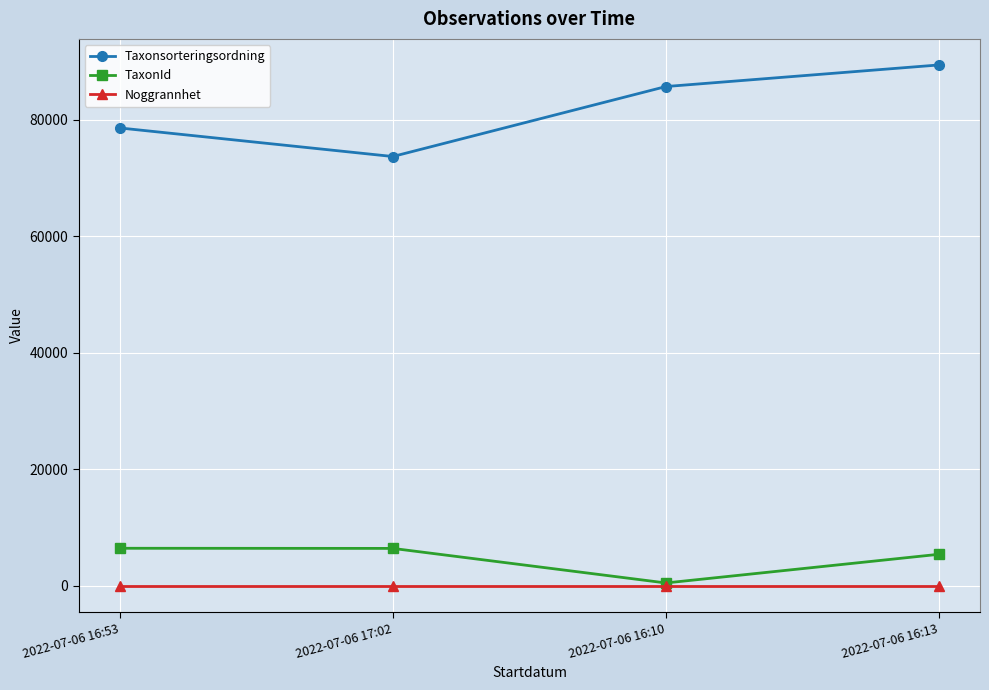

List the labels in order of Taxonsorteringsordning value, largest first.

2022-07-06 16:13, 2022-07-06 16:10, 2022-07-06 16:53, 2022-07-06 17:02